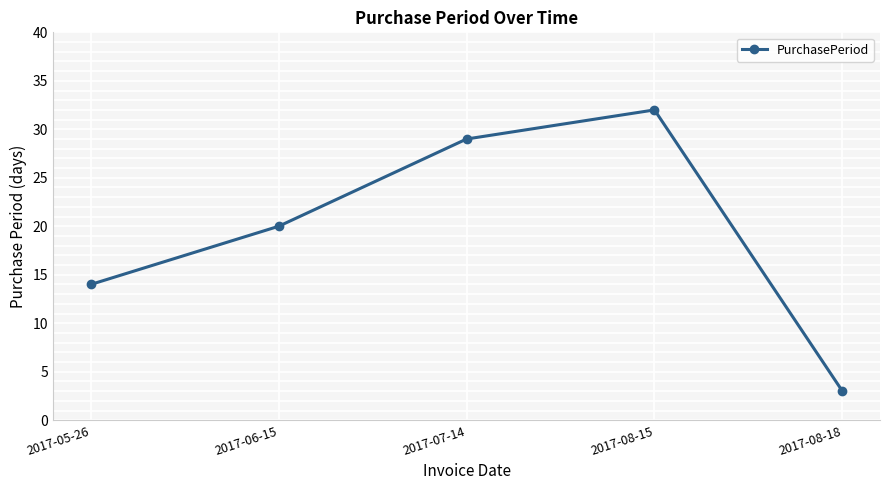

List the labels in order of value, largest first.

2017-08-15, 2017-07-14, 2017-06-15, 2017-05-26, 2017-08-18